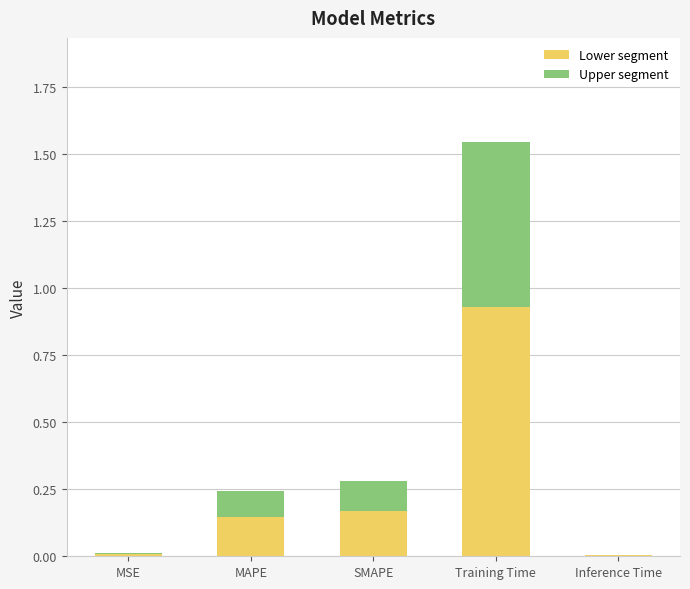

At which category is the sum across all series the highest?

Training Time